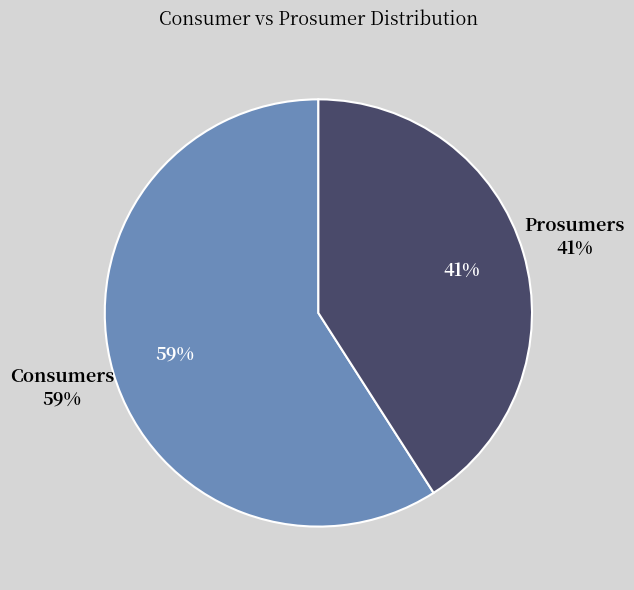

How many segments does this pie chart have?

2